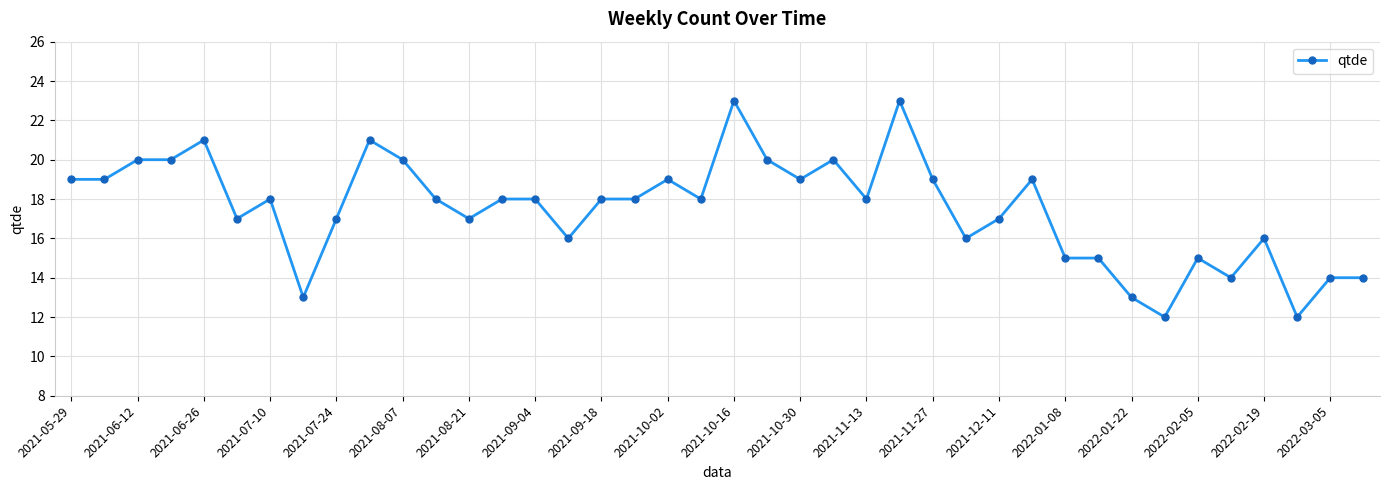

What is the value of the 9th point from the left?

17